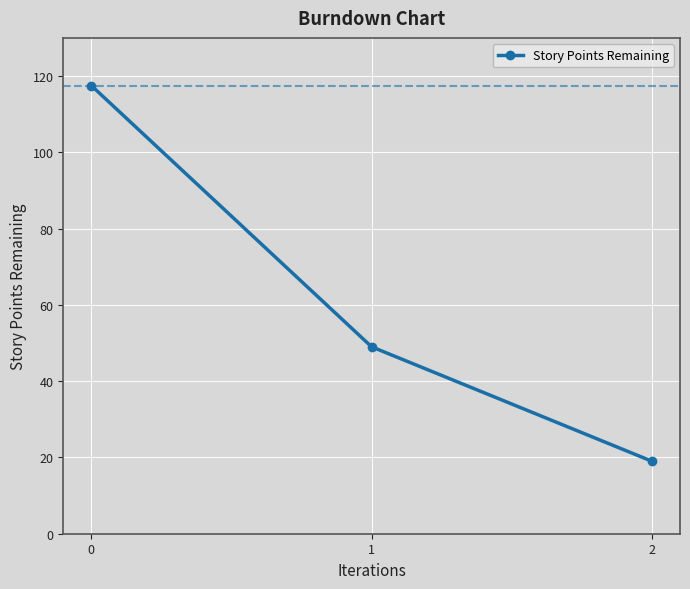

Reading right to left, extract all data points from this chart.

2=19.0	1=49.0	0=117.5